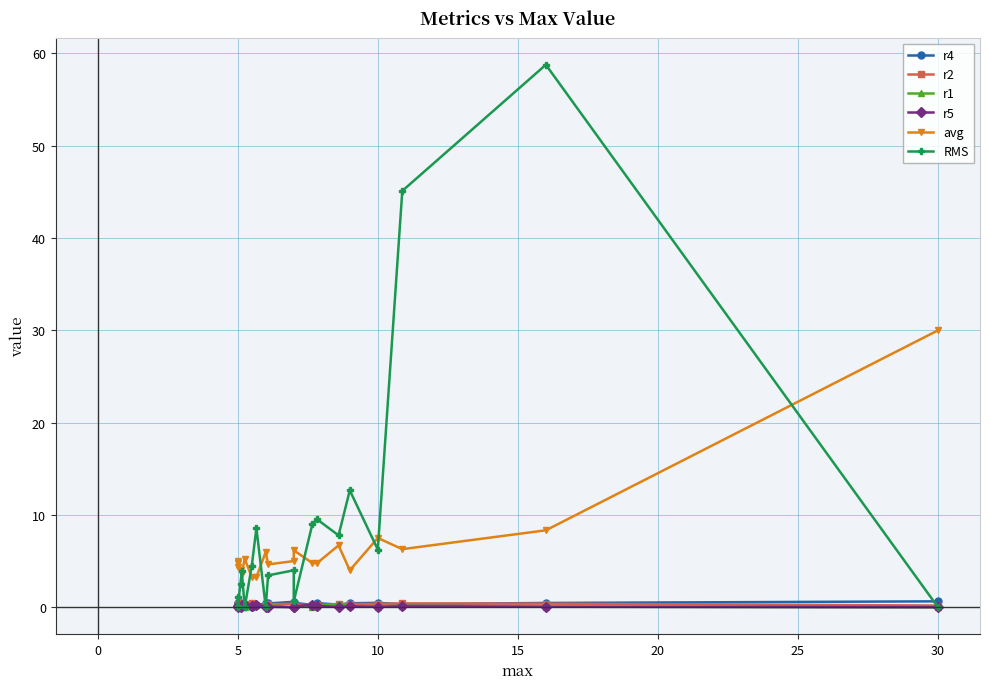

Rank the series at 10 from highest to lowest value.

avg, RMS, r4, r2, r5, r1